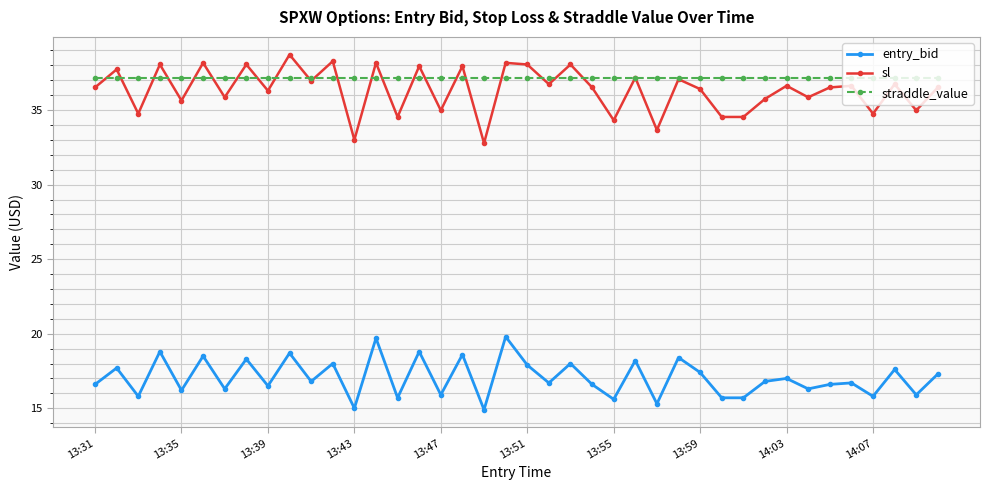

What is the value of the sl point at the 4th from the left?

38.1